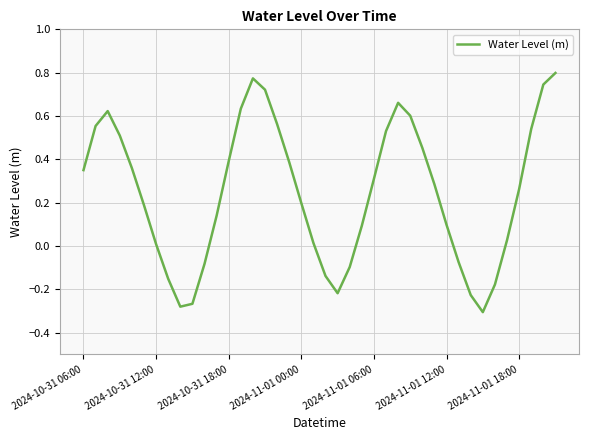

The chart shows a value of 0.2 at 2024-11-01 00:00. True or false?

True